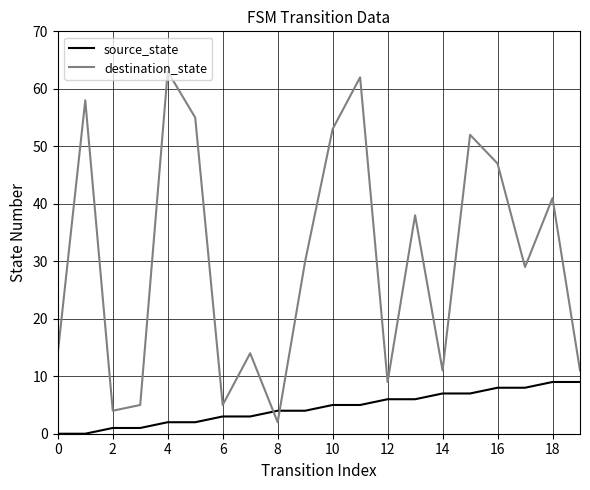

Count the source_state values in the range 2 to 7.

12